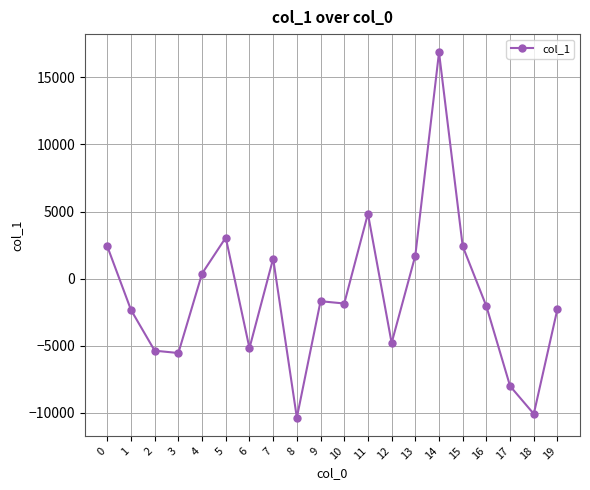

What is the value of the 19th point from the left?

-10077.2